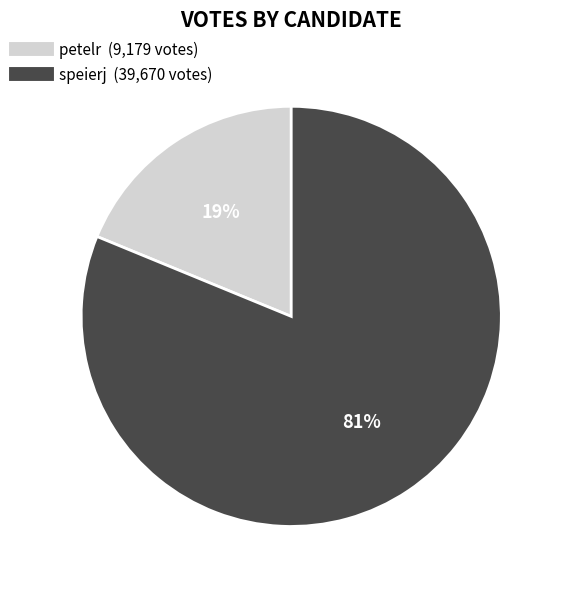

Is the sum of speierj and petelr greater than half?

Yes